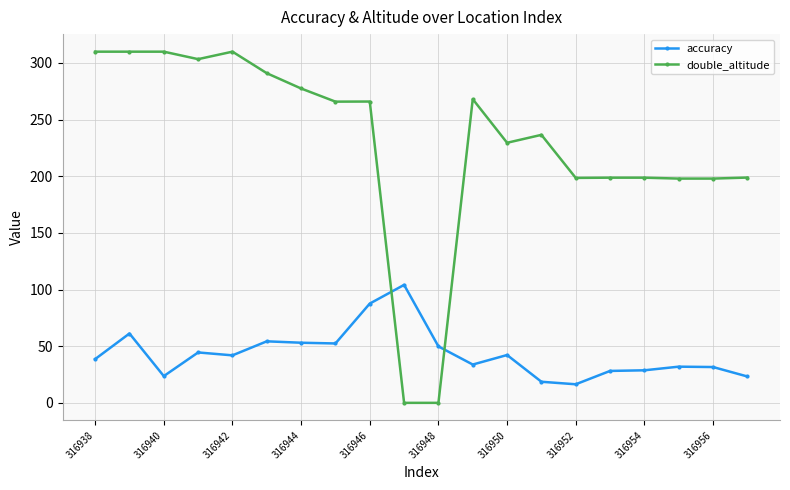

How many lines are shown in the chart?

2